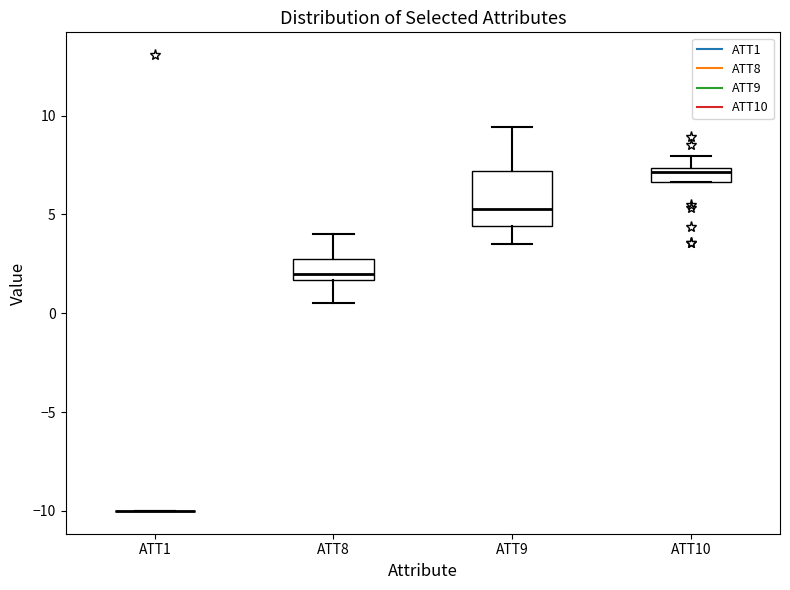

Where is the upper edge of the box for ATT8 on the y-axis? The values are not printed on the chart, so give them approximately, as read against the axis.

2.5